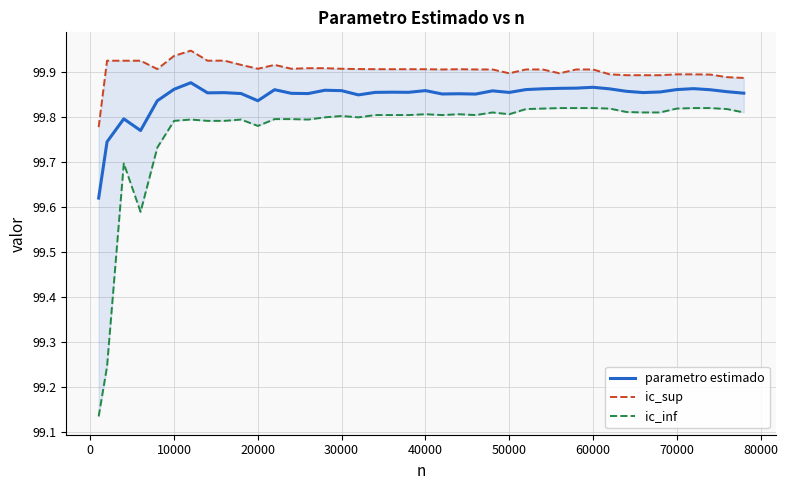

True or false: parametro estimado has a value of 34.9 at 10000.

False